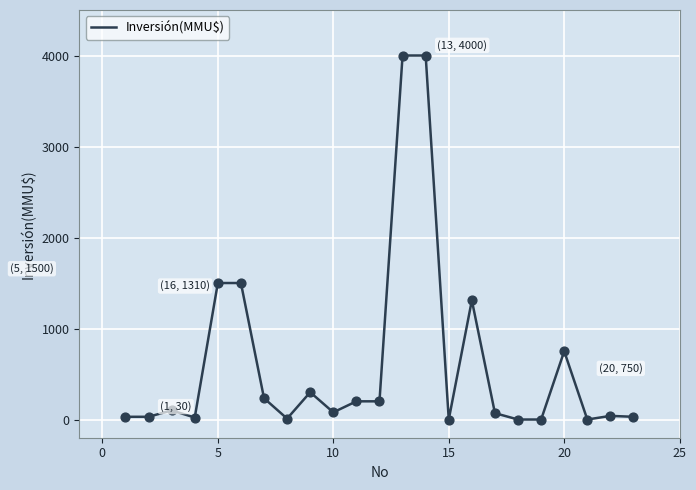

What is the greatest value displayed?

4000